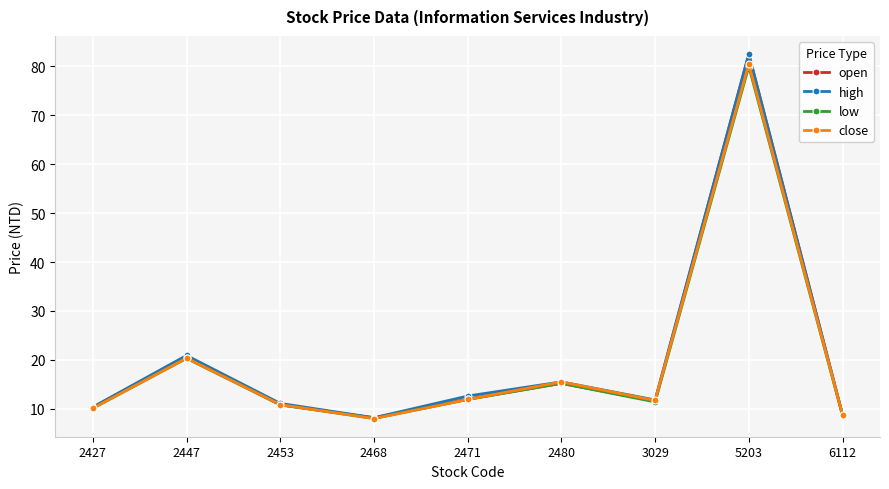

What is the lowest value of the close series?

8.0